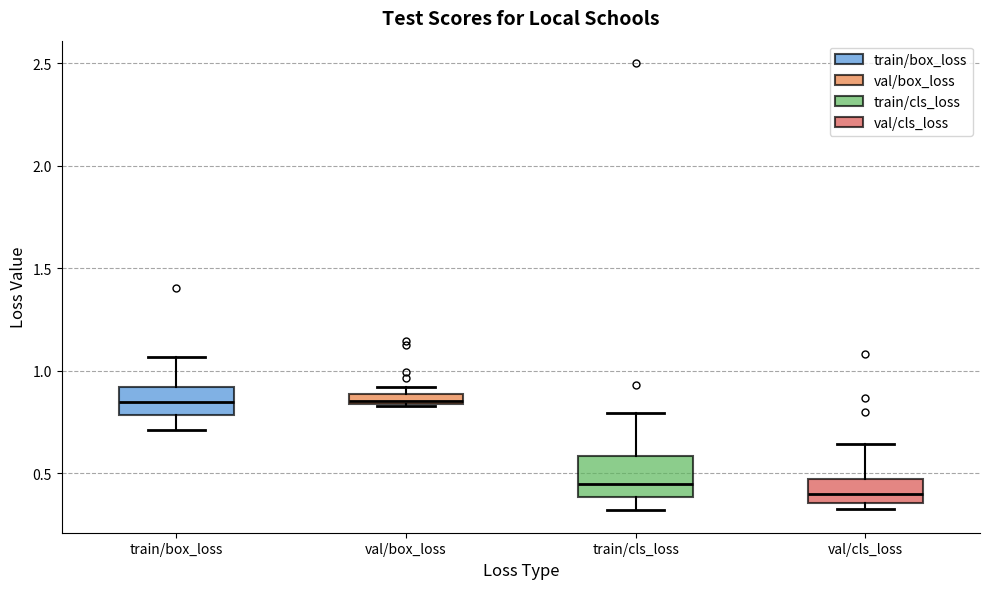

Where is the upper edge of the box for val/box_loss on the y-axis? The values are not printed on the chart, so give them approximately, as read against the axis.

0.90